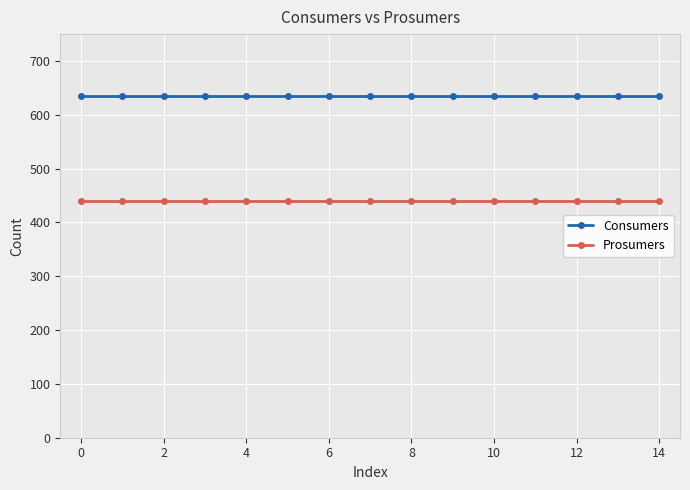

Reading right to left, list all the values displayed in this chart.

Consumers: 635	635	635	635	635	635	635	635	635	635	635	635	635	635	635
Prosumers: 440	440	440	440	440	440	440	440	440	440	440	440	440	440	440